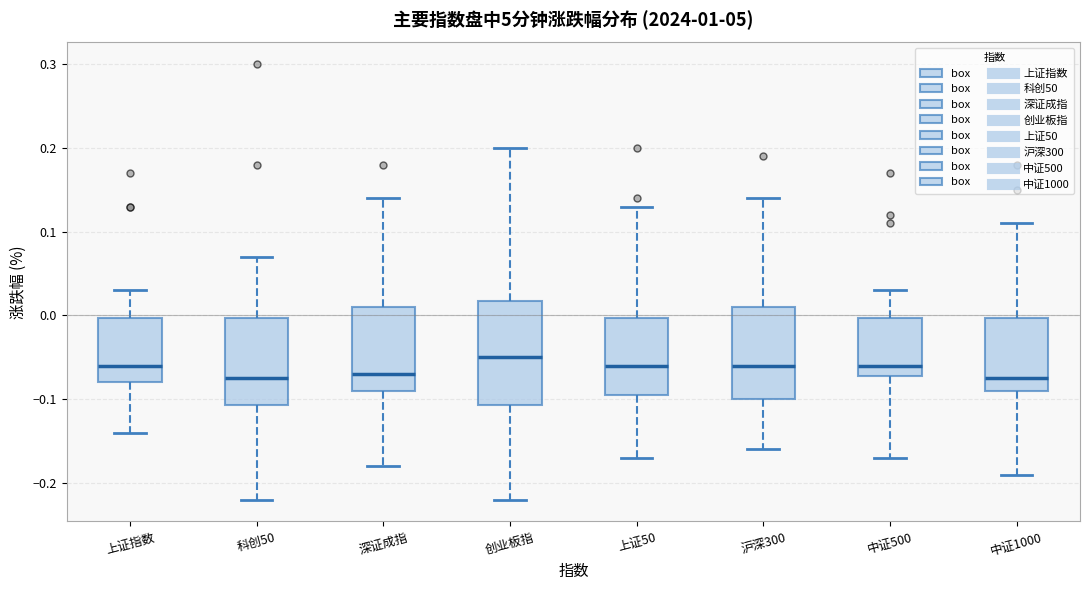

Reading left to right, transcribe this box plot: for each box, give where its median line is, the range the box spans, and where its two whiskers end, as read against the y-axis. The values are not printed on the chart, so give them approximately, as read against the axis.

上证指数: median -0.06, box -0.08 to 0.00, whiskers -0.14 to 0.03
科创50: median -0.07, box -0.11 to 0.00, whiskers -0.22 to 0.07
深证成指: median -0.07, box -0.09 to 0.01, whiskers -0.18 to 0.14
创业板指: median -0.05, box -0.11 to 0.02, whiskers -0.22 to 0.20
上证50: median -0.06, box -0.09 to 0.00, whiskers -0.17 to 0.13
沪深300: median -0.06, box -0.10 to 0.01, whiskers -0.16 to 0.14
中证500: median -0.06, box -0.07 to 0.00, whiskers -0.17 to 0.03
中证1000: median -0.07, box -0.09 to 0.00, whiskers -0.19 to 0.11